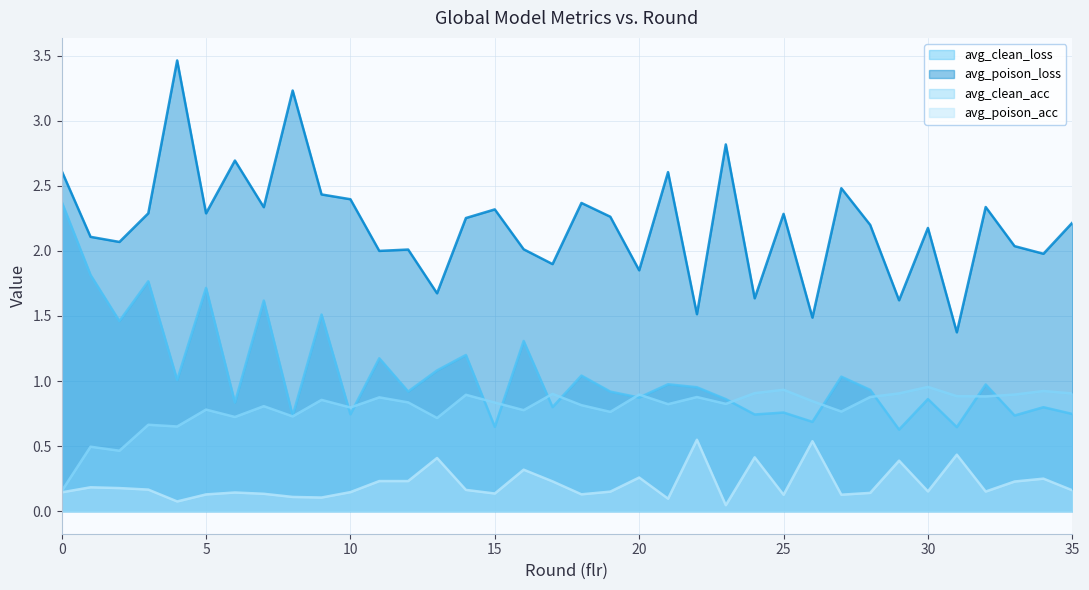

What is the total value across all series at 9?

4.9